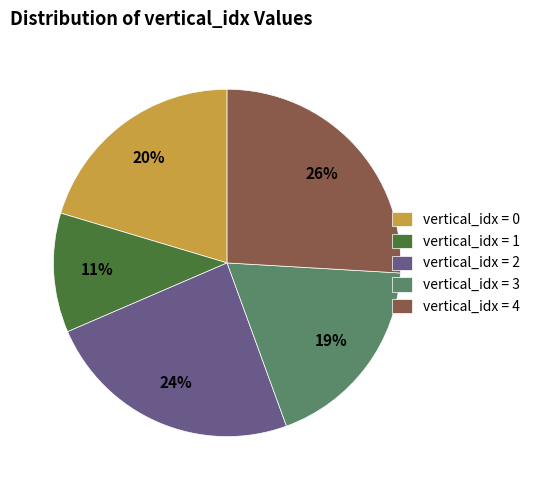

Combined, do vertical_idx = 4 and vertical_idx = 0 account for over 50%?

No